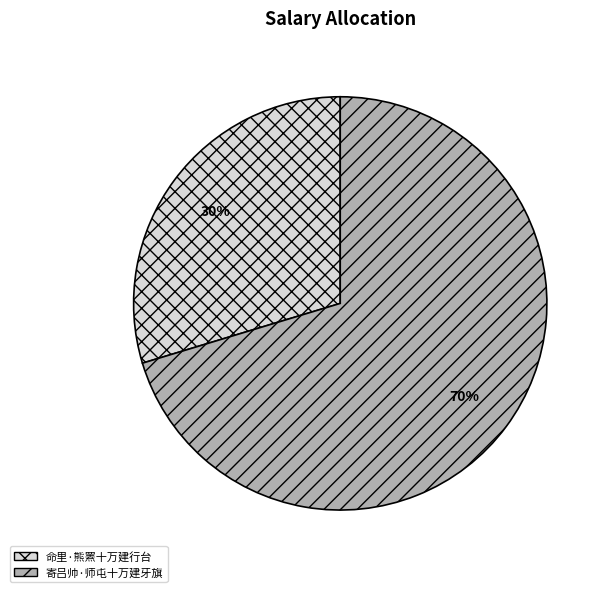

The 命里·熊罴十万建行台 slice represents 30% of the pie. True or false?

True